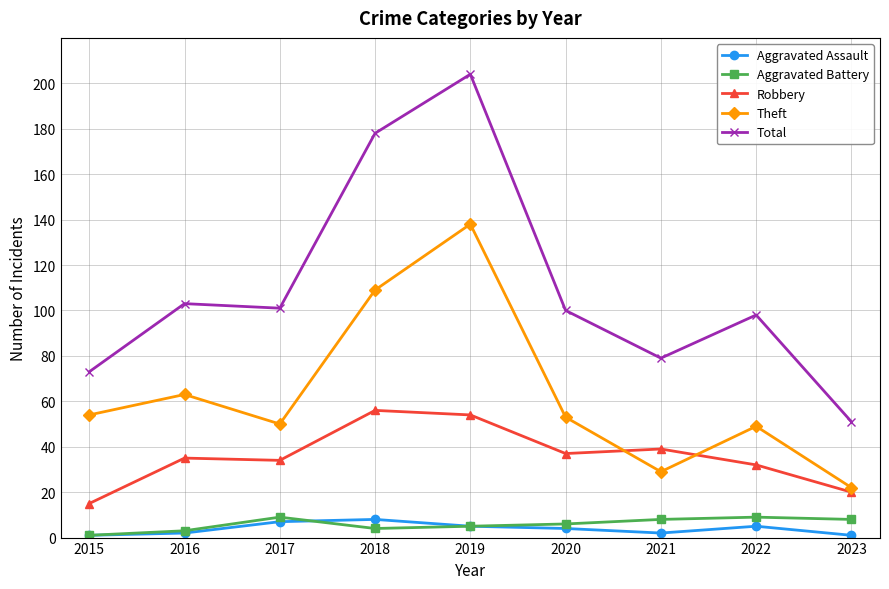

What is the approximate value of Aggravated Battery at 2017?

9